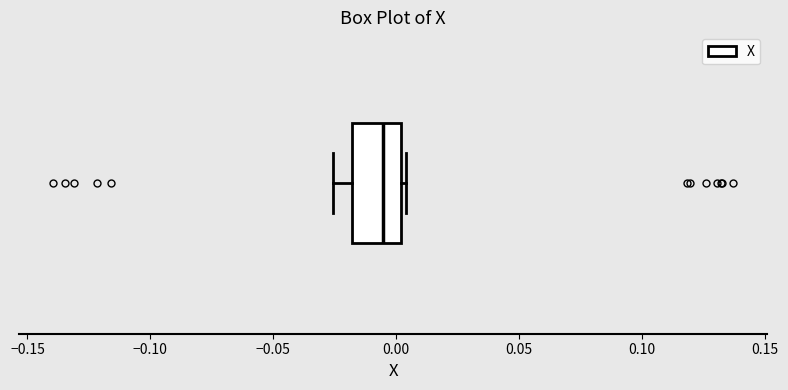

Where does the left whisker of the box end on the x-axis? The values are not printed on the chart, so give them approximately, as read against the axis.

-0.025